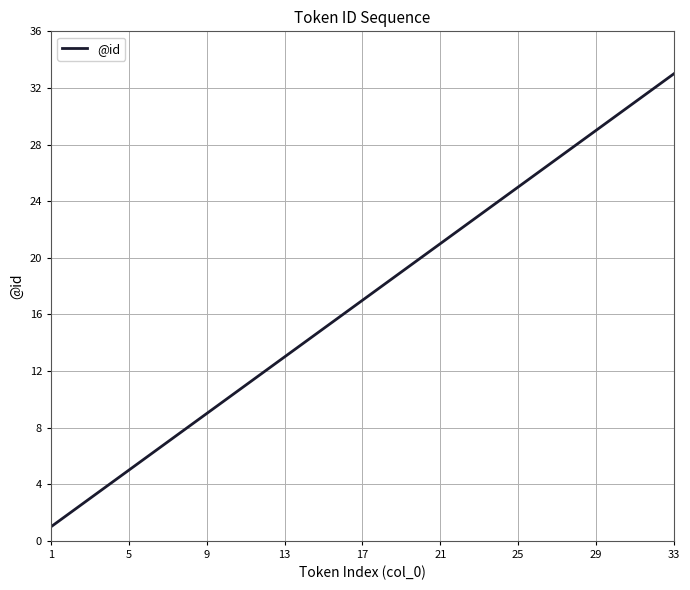

What is the greatest value displayed?

33